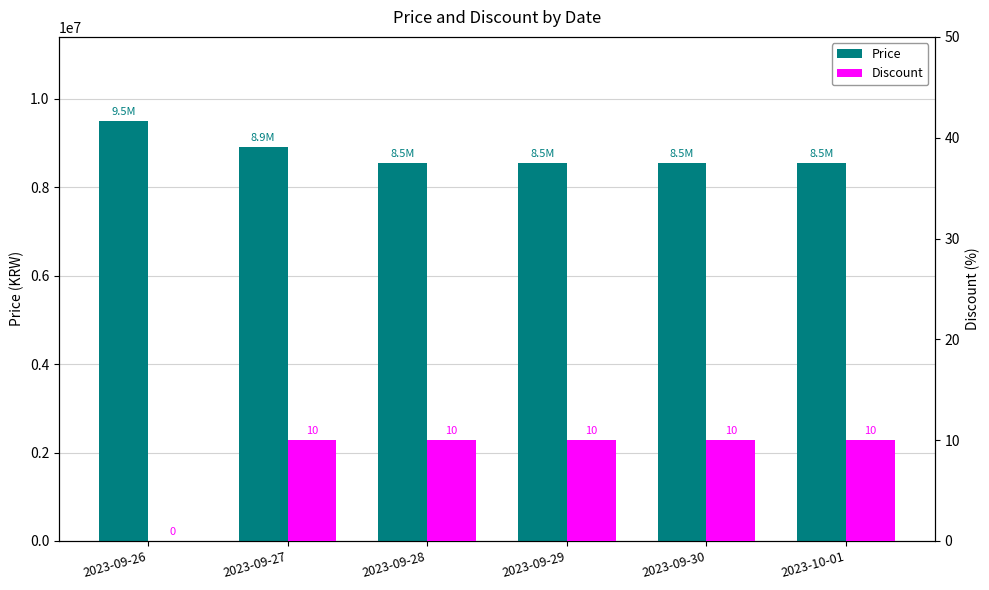

How many groups of bars are there?

6